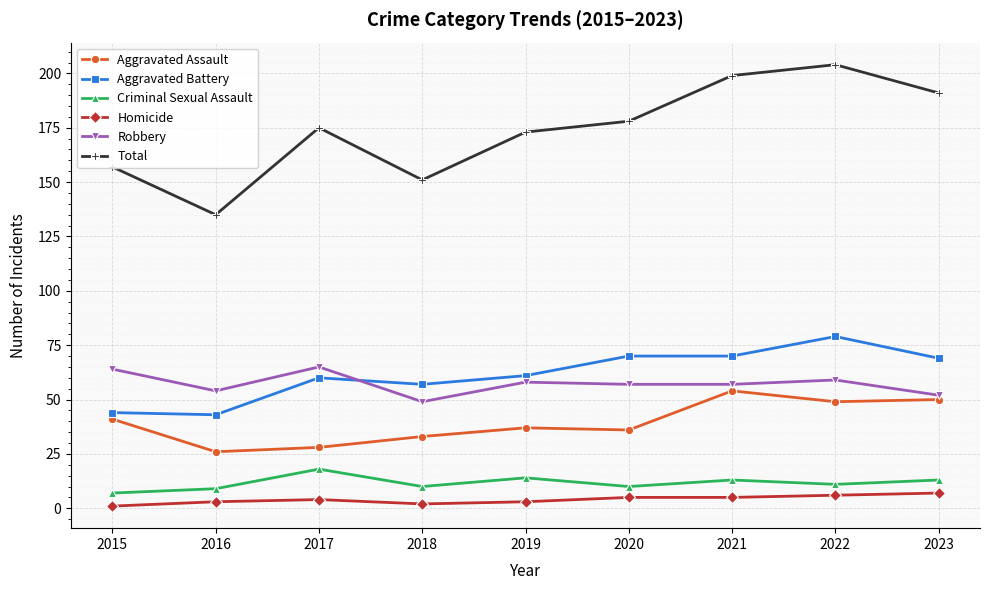

Where is the first local maximum for Robbery?

2017